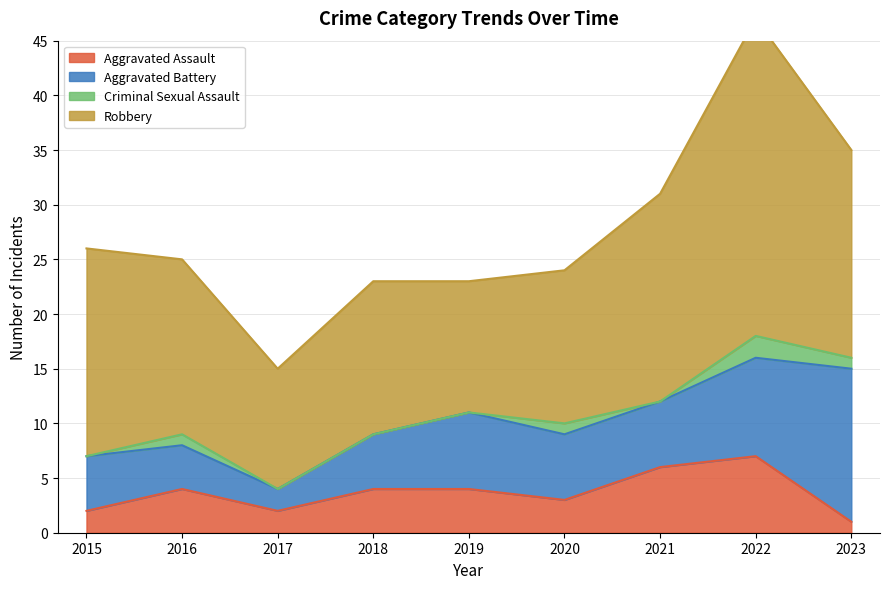

What is the lowest value of the Aggravated Assault series?

1